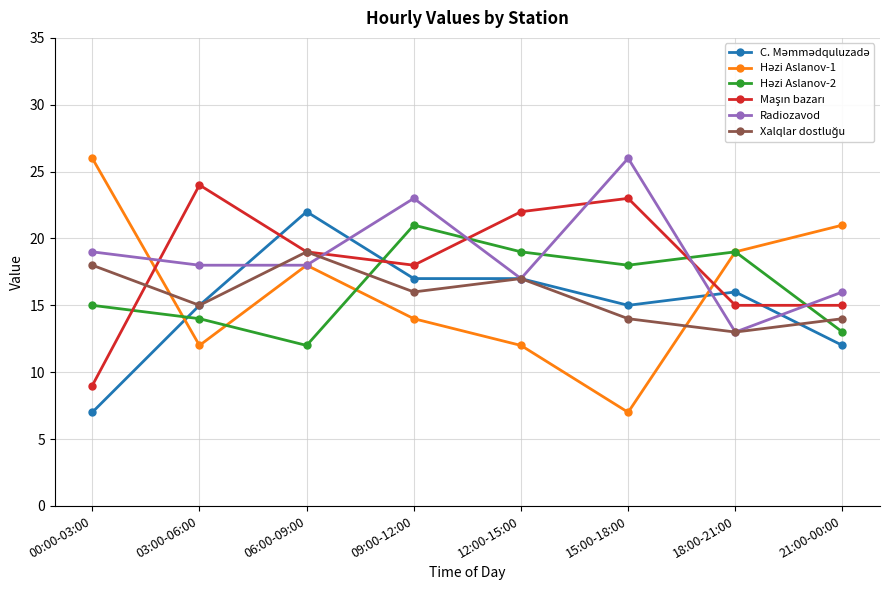

True or false: Radiozavod has a value of 28 at 12:00-15:00.

False